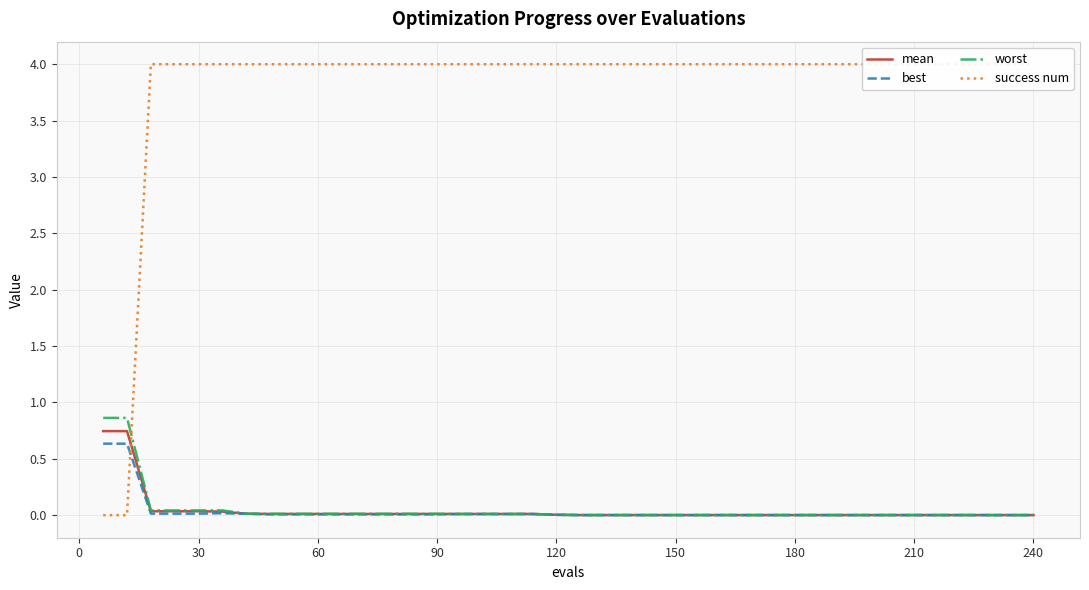

True or false: best has a value of 0.0 at 120.

True